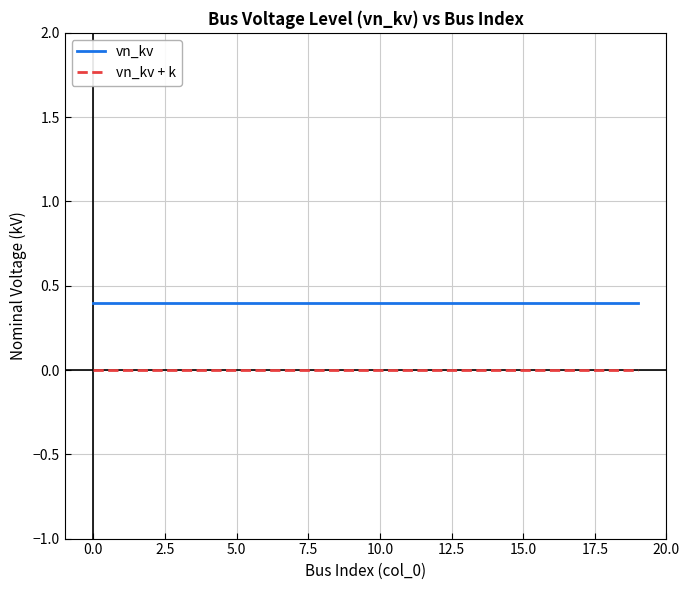

True or false: vn_kv + k and vn_kv intersect in this chart.

False